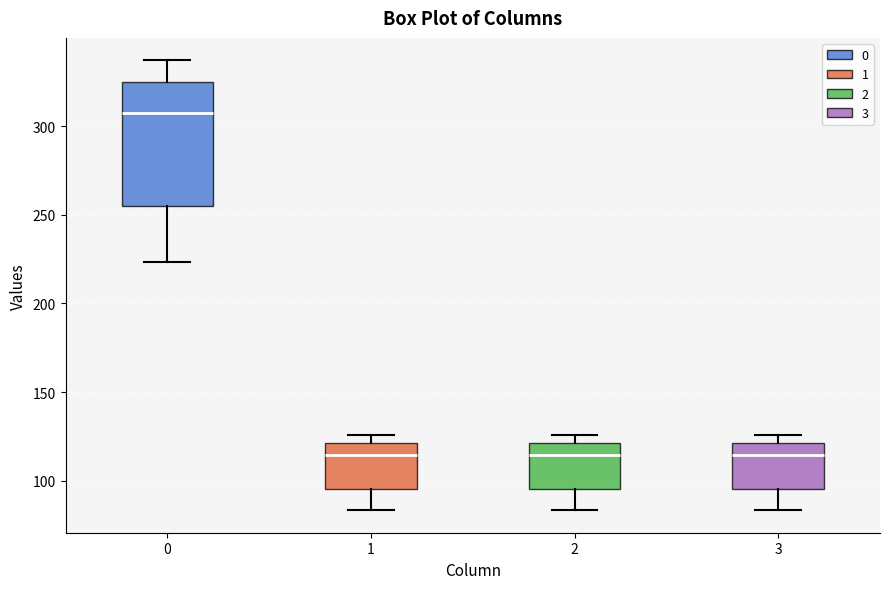

Which box has the highest median line?

0